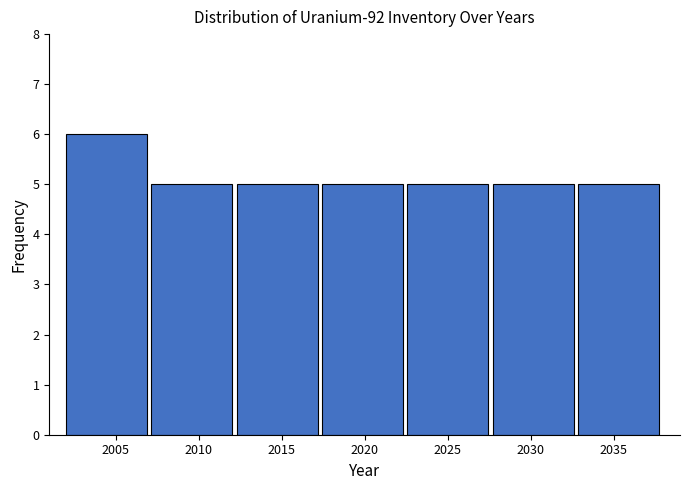

Reading left to right, transcribe all the data shown in this chart.

6	5	5	5	5	5	5